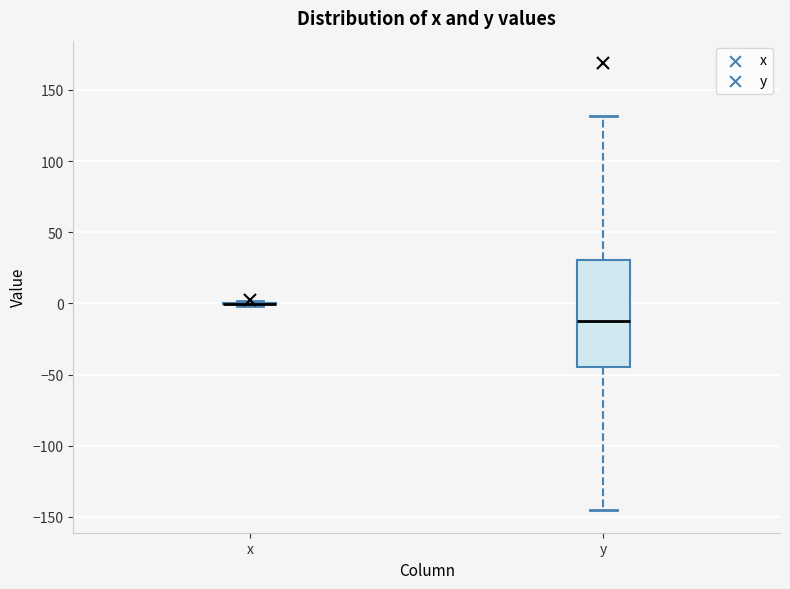

Comparing the boxes themselves (not the whiskers), which one is the tallest?

y